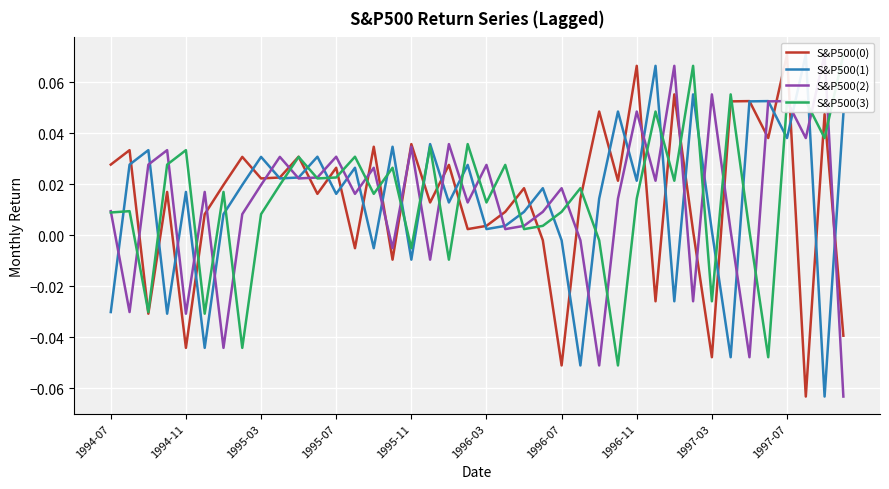

What is the difference between the maximum and minimum values in the S&P500(2) series?

0.1